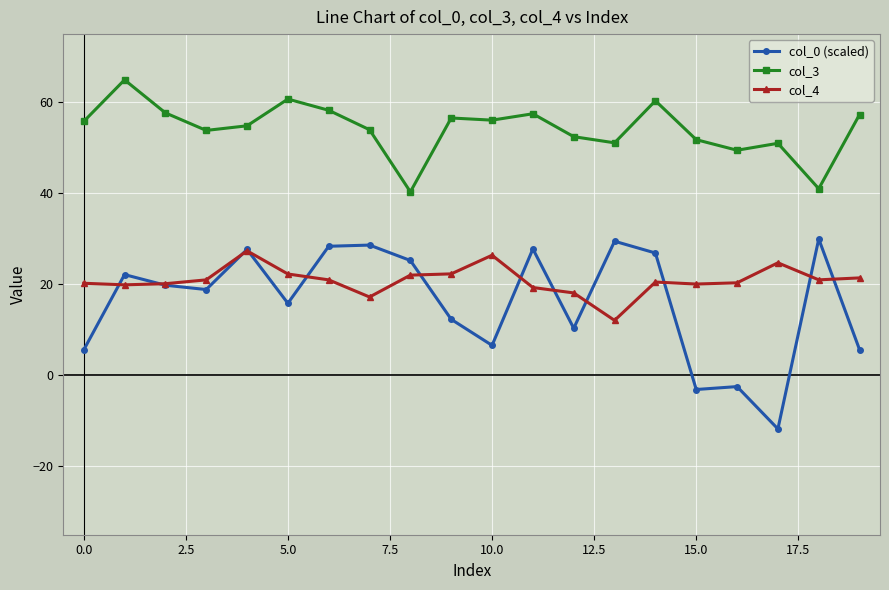

True or false: col_3 and col_4 intersect in this chart.

False